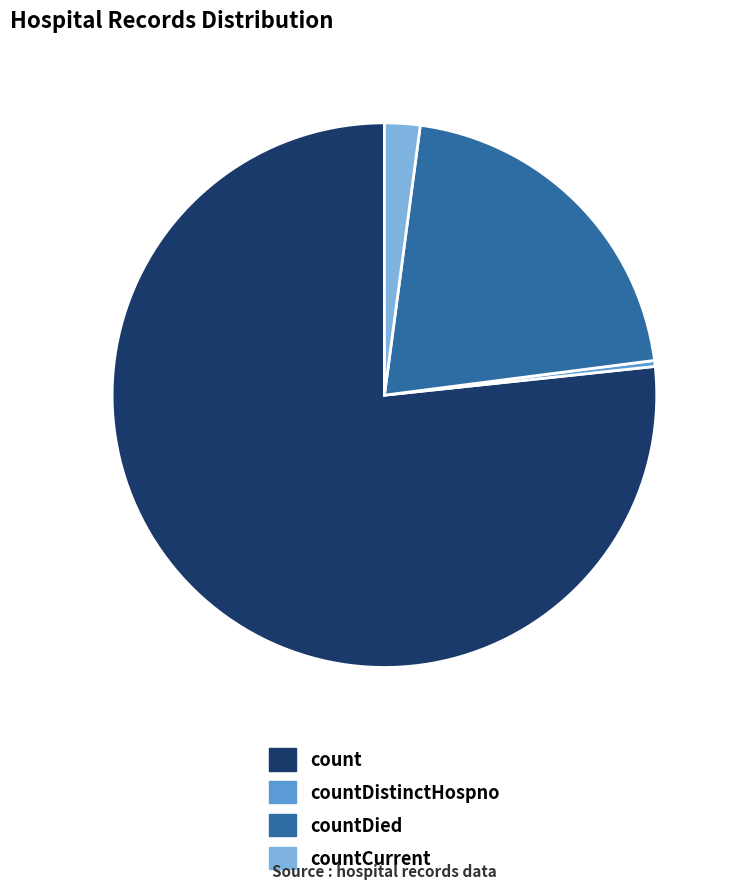

How many segments does this pie chart have?

4